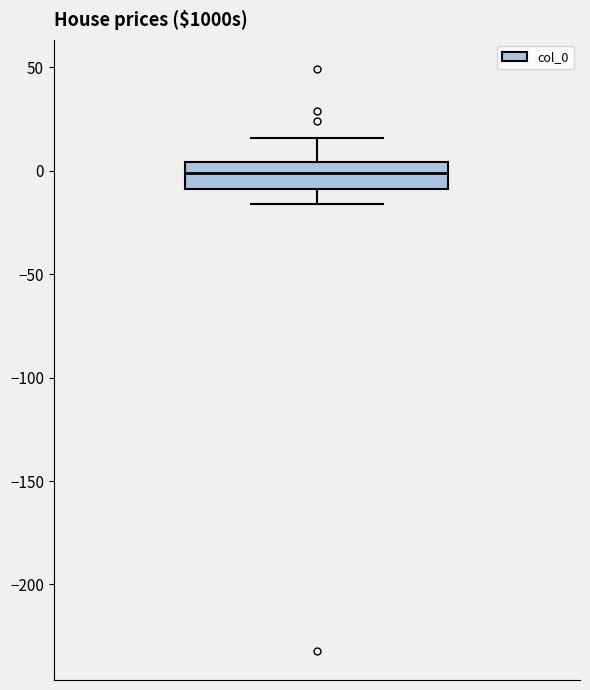

Transcribe this box plot: give where the median line is, the range the box spans, and where the two whiskers end, as read against the y-axis. The values are not printed on the chart, so give them approximately, as read against the axis.

median 0, box -10 to 5, whiskers -15 to 15